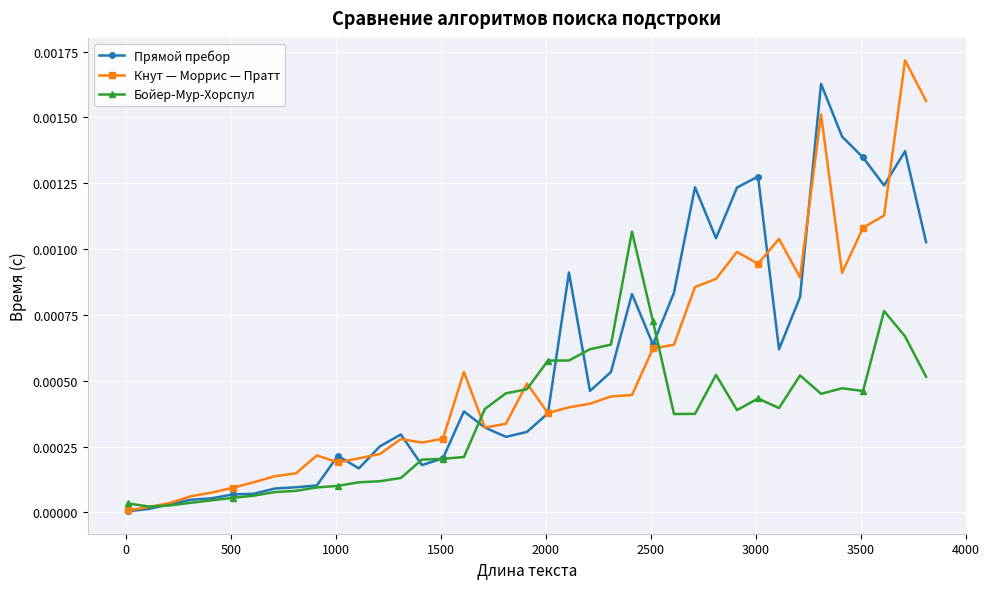

List the series in order of their peak value, highest first.

Кнут — Моррис — Пратт, Прямой пребор, Бойер-Мур-Хорспул